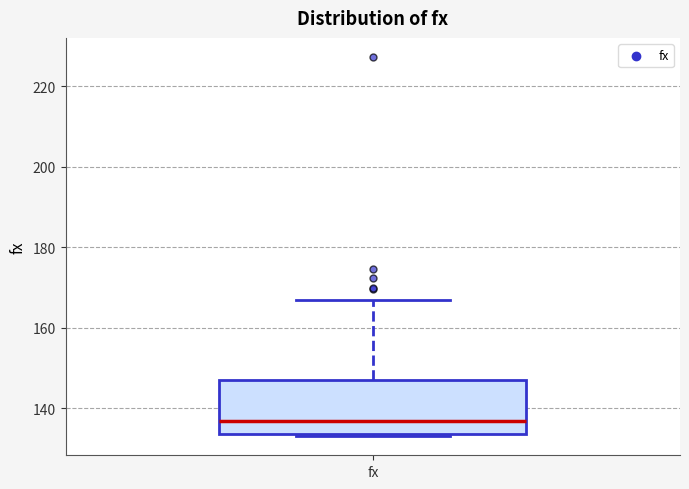

Where does the median line of the box for fx sit on the y-axis? The values are not printed on the chart, so give them approximately, as read against the axis.

136